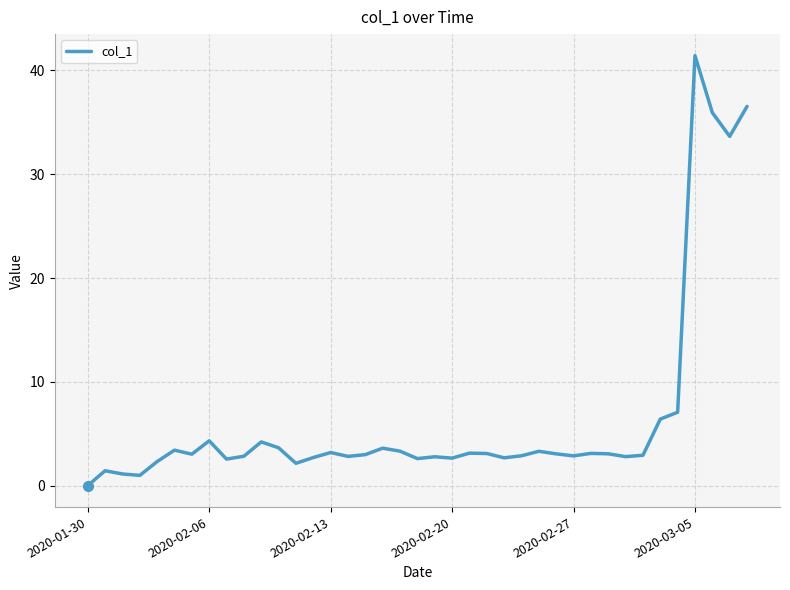

What is the maximum value shown in the chart?

41.4